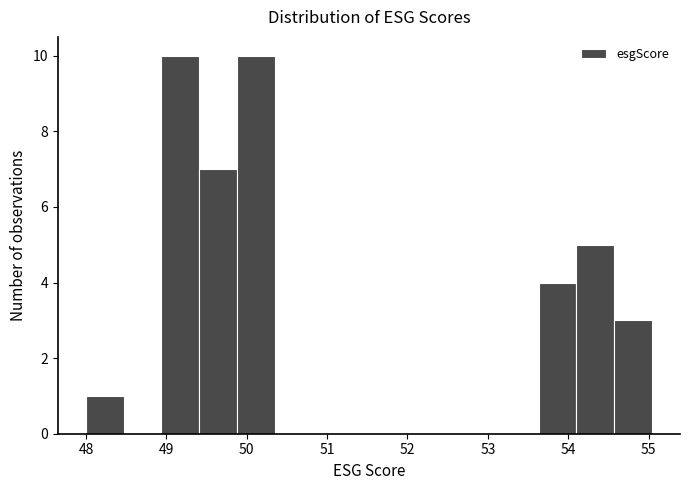

Reading left to right, list every bar in this chart as the range it spans on the x-axis followed by its height. Neither the bar edges nor the heights are printed on the chart, so give them approximately, as read against the axes.

48.0 to 48.5: 1
48.5 to 48.9: 0
48.9 to 49.4: 10
49.4 to 49.9: 7
49.9 to 50.3: 10
50.3 to 50.8: 0
50.8 to 51.3: 0
51.3 to 51.8: 0
51.8 to 52.2: 0
52.2 to 52.7: 0
52.7 to 53.2: 0
53.2 to 53.6: 0
53.6 to 54.1: 4
54.1 to 54.6: 5
54.6 to 55.0: 3